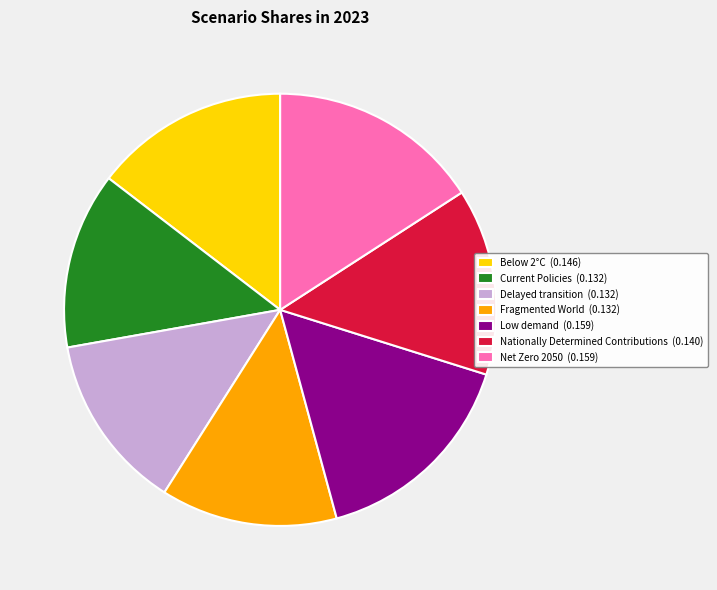

Is it true that Fragmented World (0.132) is 24% of the pie?

False